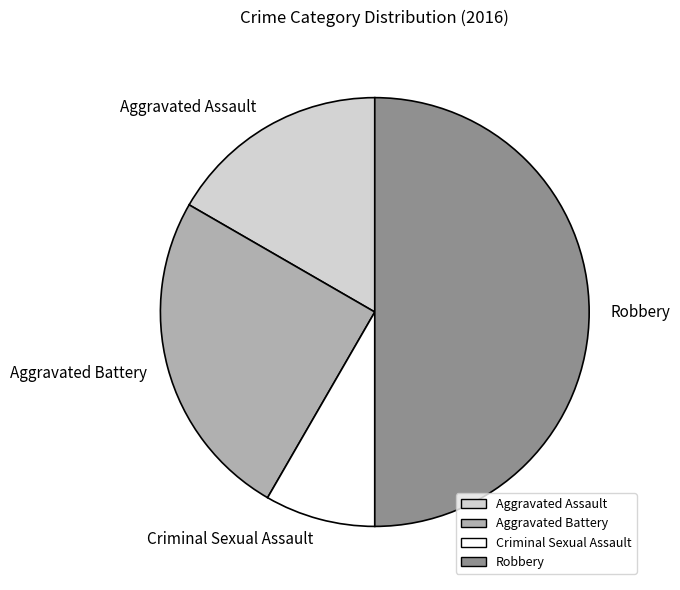

Does Criminal Sexual Assault represent more than half of the total?

No